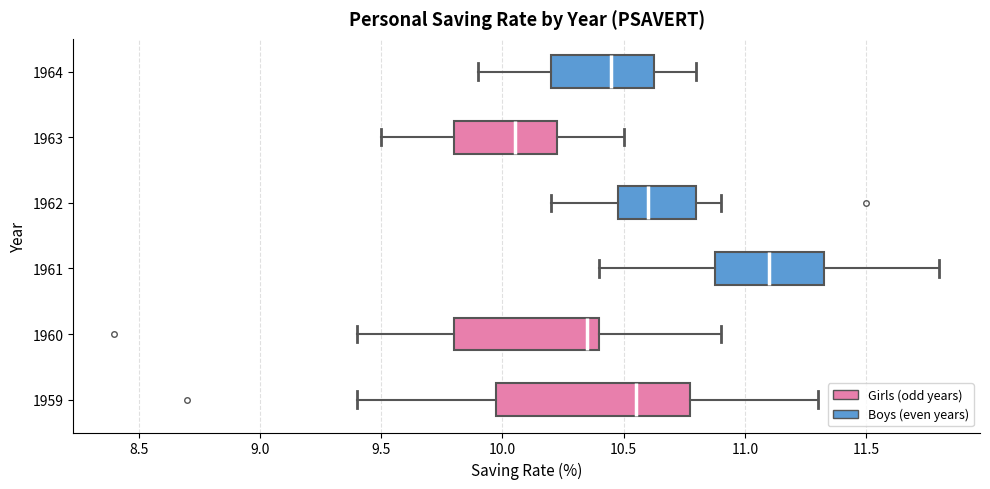

Comparing the boxes themselves (not the whiskers), which one is the widest?

1959